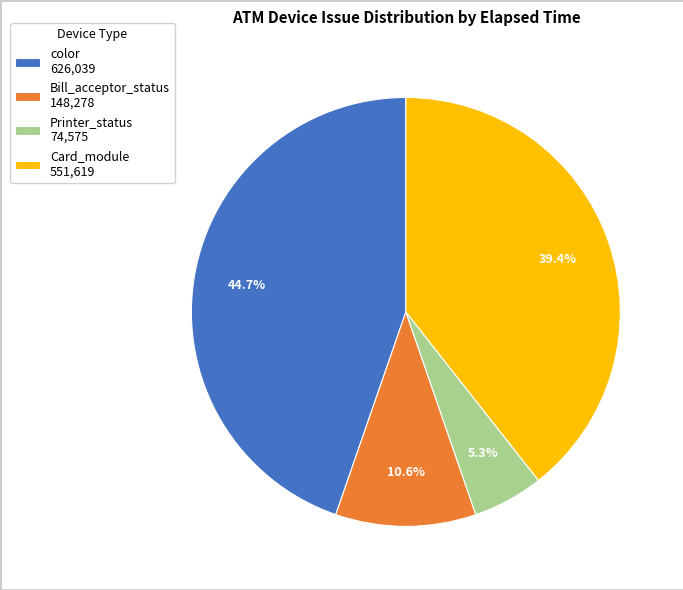

What is the total percentage of color 626,039 and Printer_status 74,575?

50.0%